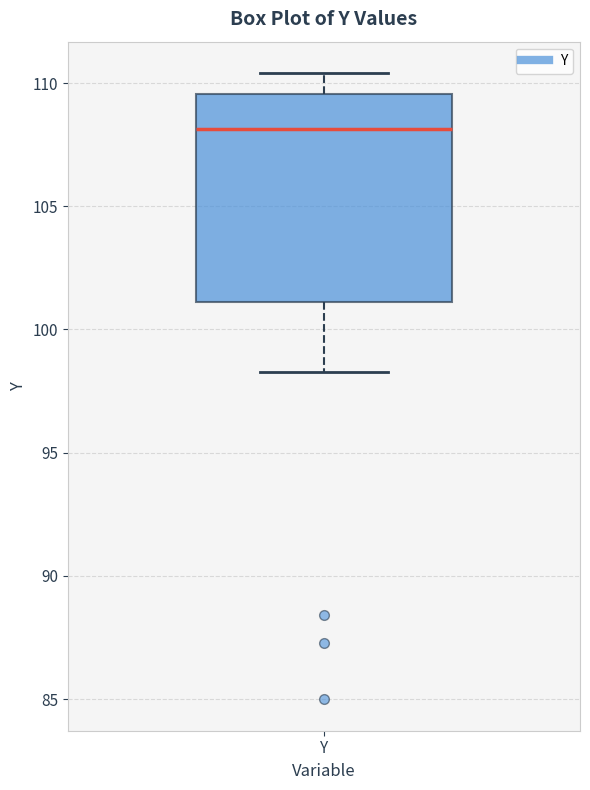

Where is the lower edge of the box for Y on the y-axis? The values are not printed on the chart, so give them approximately, as read against the axis.

101.0